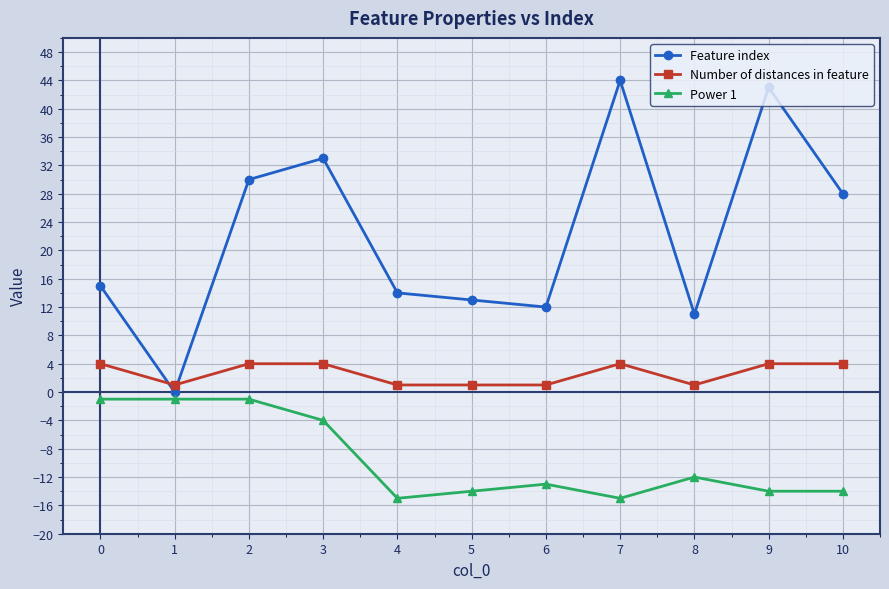

Is the value of Feature index at 8 greater than the value of Number of distances in feature at 4?

Yes